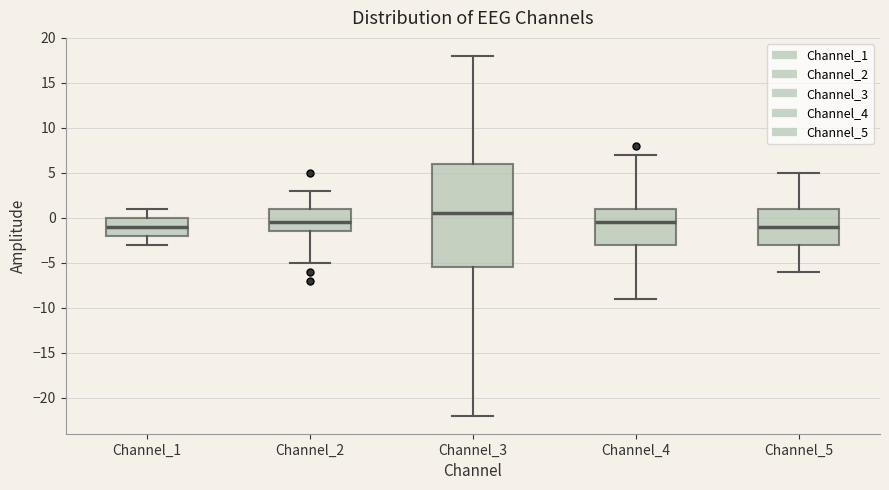

Reading left to right, read every box against the y-axis: the position of its median line, the range the box covers, and the ends of its whiskers. The values are not printed on the chart, so give them approximately, as read against the axis.

Channel_1: median -1.0, box -2.0 to 0.0, whiskers -3.0 to 1.0
Channel_2: median -0.5, box -1.5 to 1.0, whiskers -5.0 to 3.0
Channel_3: median 0.5, box -5.5 to 6.0, whiskers -22.0 to 18.0
Channel_4: median -0.5, box -3.0 to 1.0, whiskers -9.0 to 7.0
Channel_5: median -1.0, box -3.0 to 1.0, whiskers -6.0 to 5.0